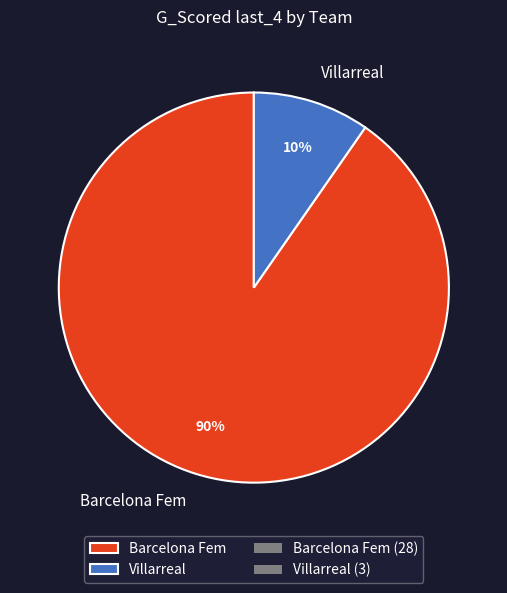

Count the number of slices in the pie.

2